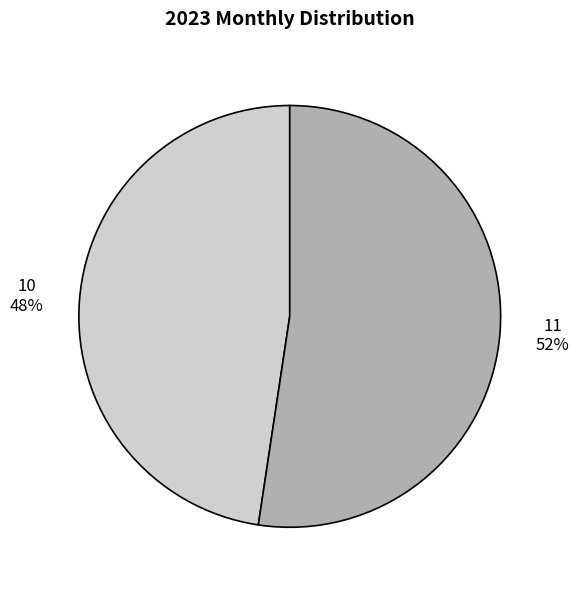

To the nearest percent, what percentage of the pie is 11?

52%